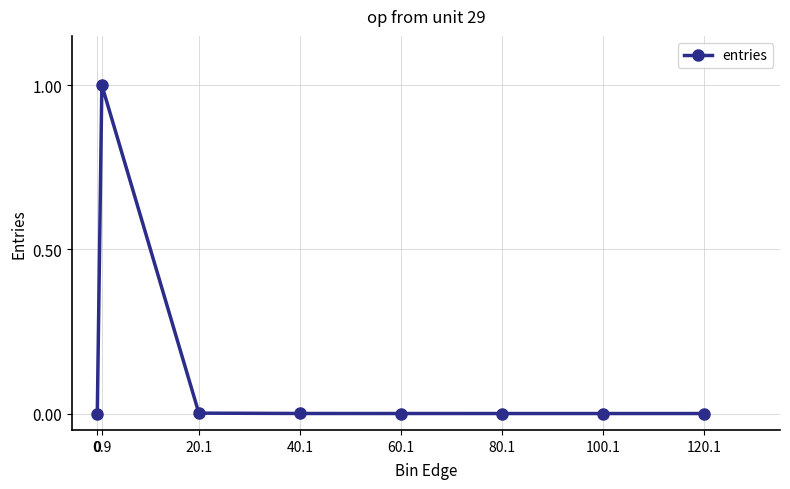

How many distinct data groups are displayed?

1